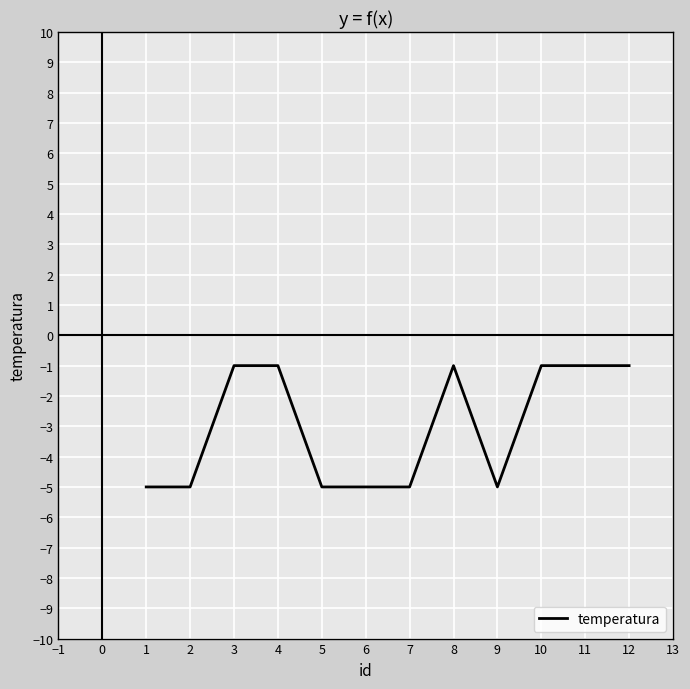

The chart shows a value of 0 at 4. True or false?

False